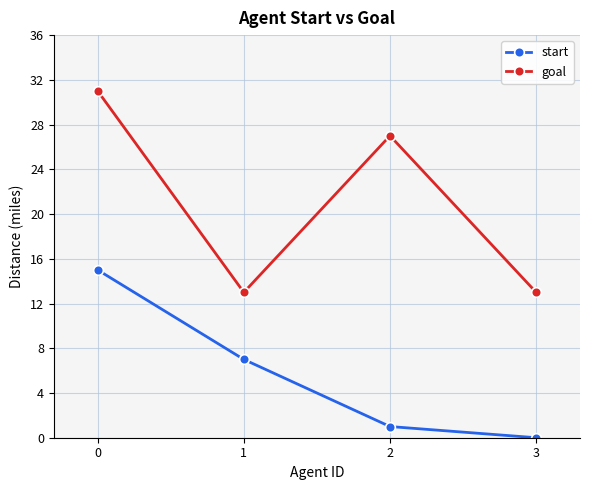

The start series shows 7 at 1. True or false?

True